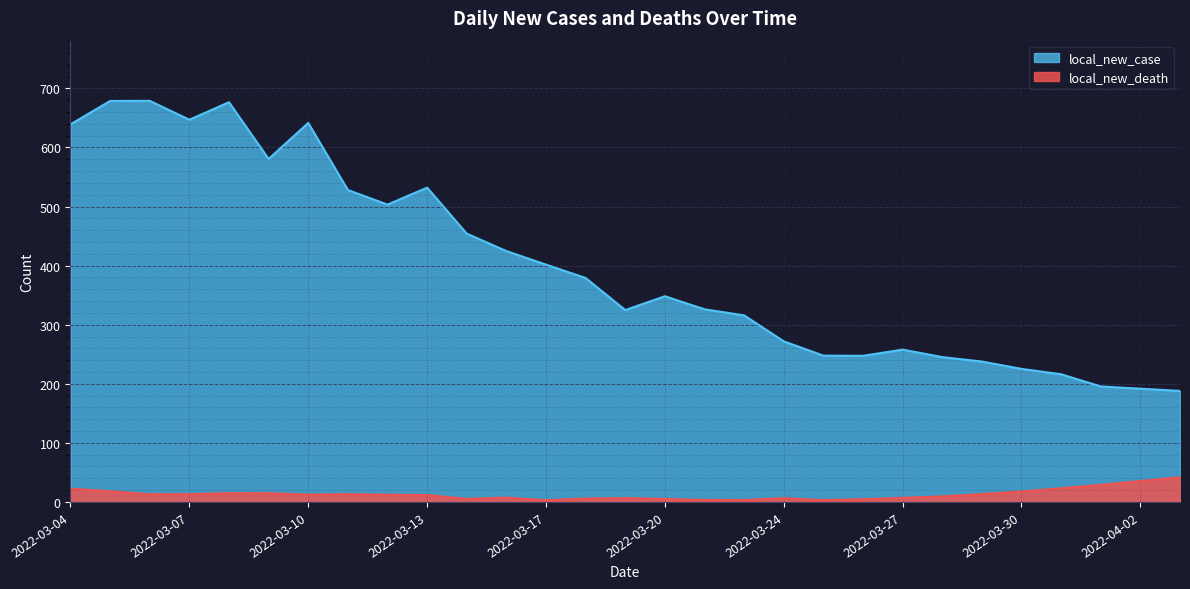

True or false: local_new_case and local_new_death intersect in this chart.

False